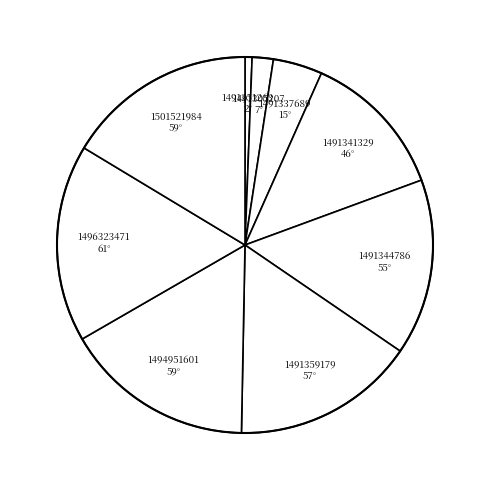

Is there a majority slice in this chart?

No